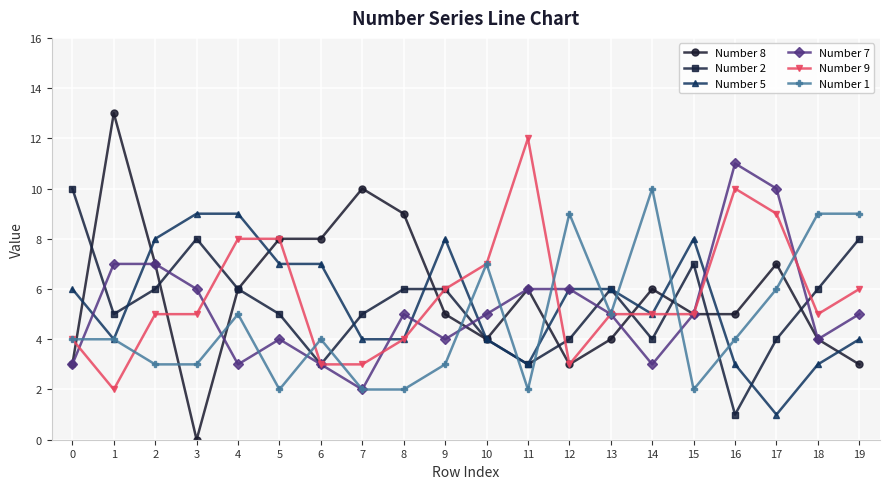

True or false: Number 1 has more than 2 interior local peaks.

True